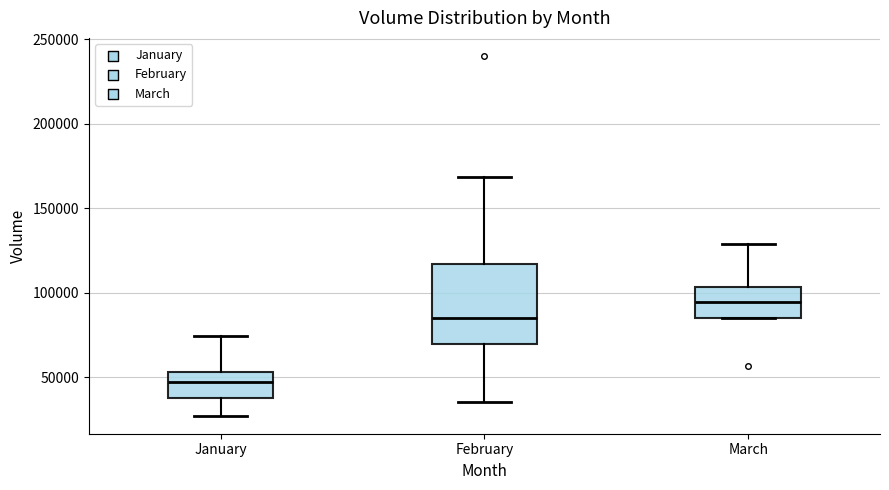

Comparing the boxes themselves (not the whiskers), which one is the tallest?

February